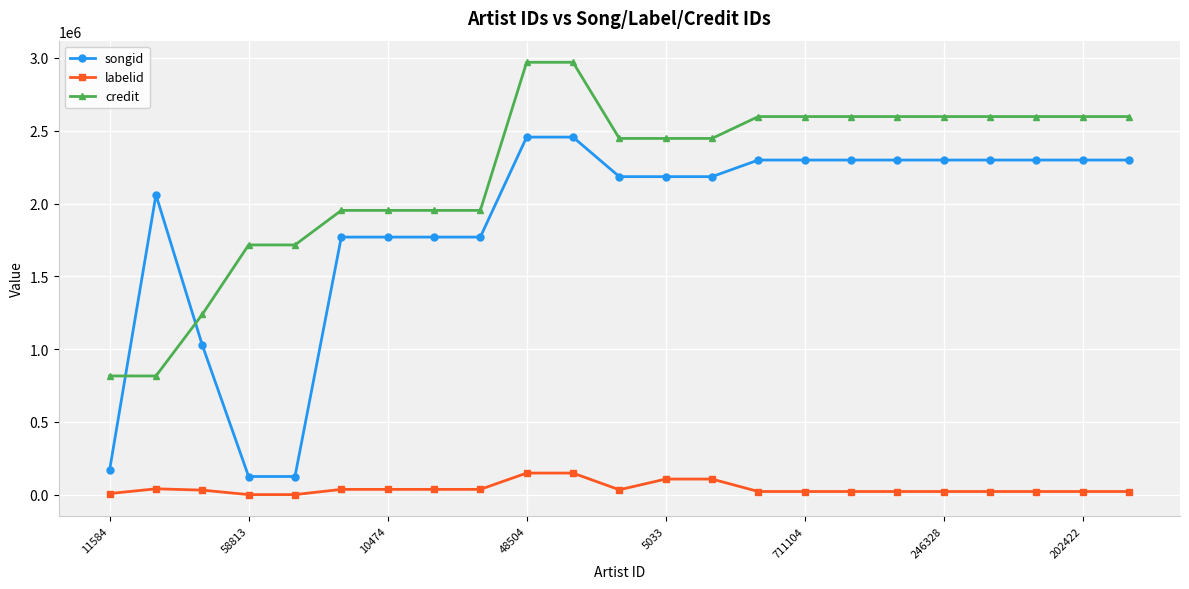

What is the lowest value of the credit series?

815822